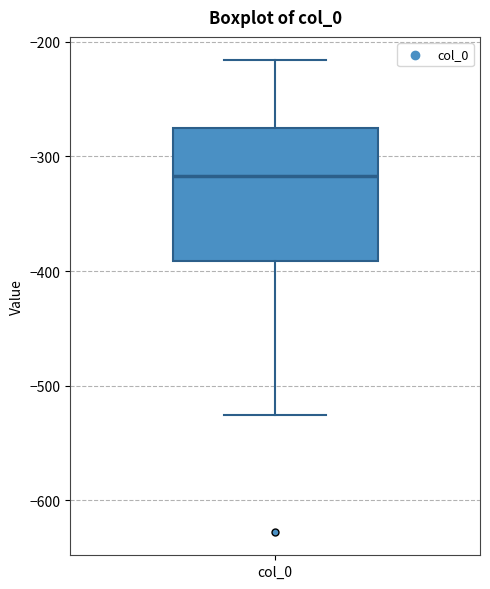

Read this box plot against the y-axis: the position of the median line, the range covered by the box, and the ends of both whiskers. The values are not printed on the chart, so give them approximately, as read against the axis.

median -320, box -390 to -280, whiskers -530 to -220